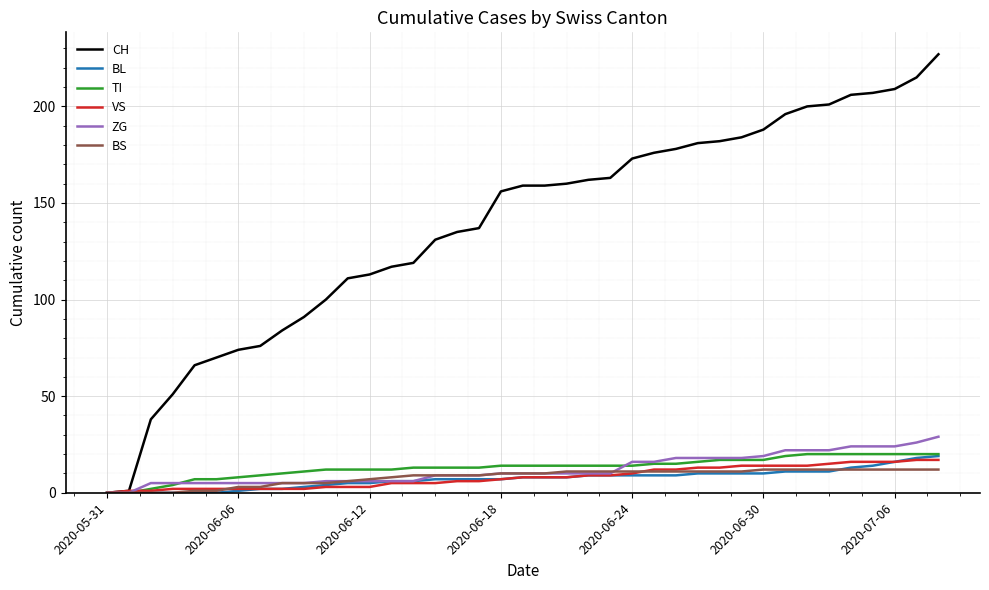

Which series has the largest total across all categories?

CH